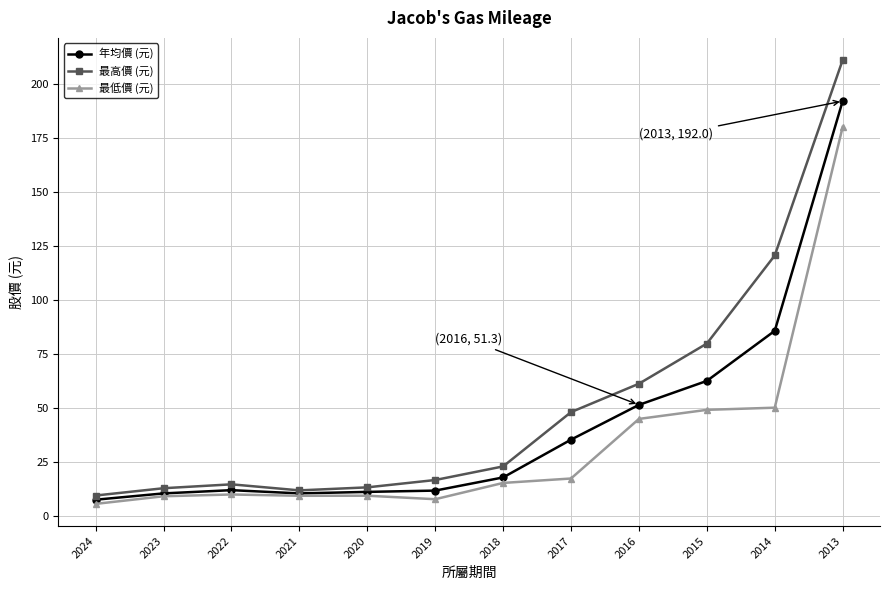

At which category is the sum across all series the highest?

2013